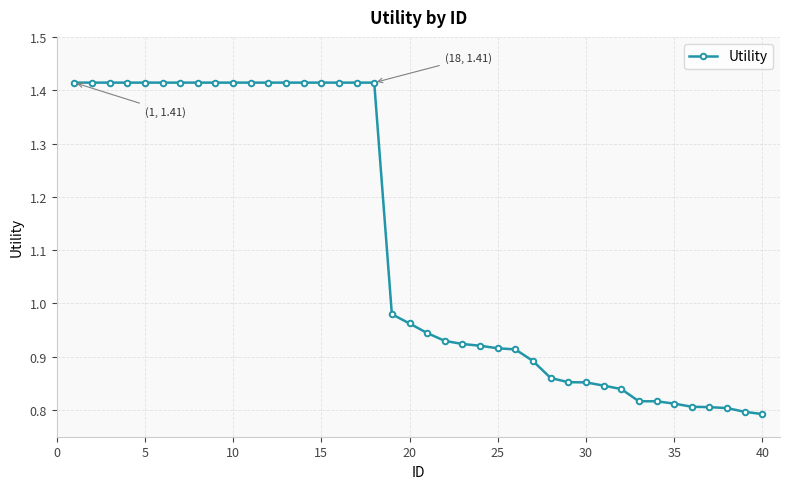

What is the difference between the maximum and minimum values?

0.6